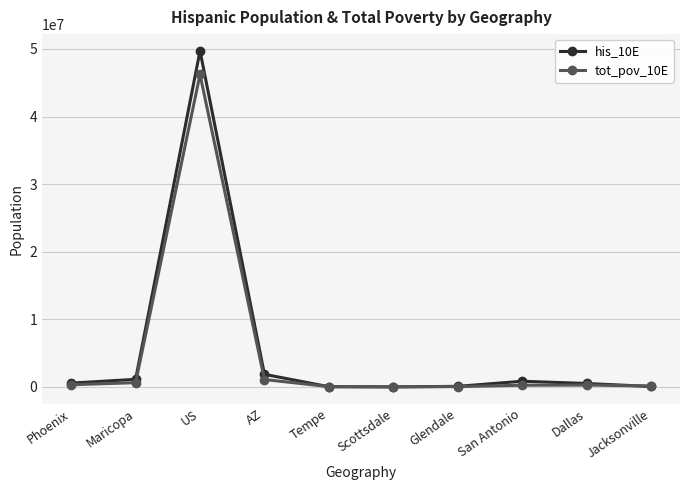

In tot_pov_10E, how many points are lower than both neighbors (excluding endpoints)?

1